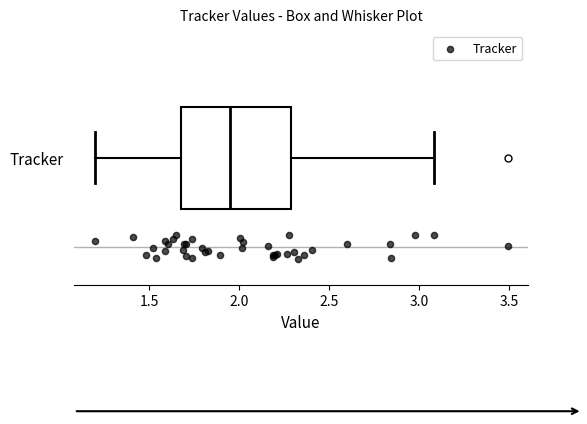

Transcribe this box plot: give where the median line is, the range the box spans, and where the two whiskers end, as read against the x-axis. The values are not printed on the chart, so give them approximately, as read against the axis.

median 1.95, box 1.70 to 2.30, whiskers 1.20 to 3.10